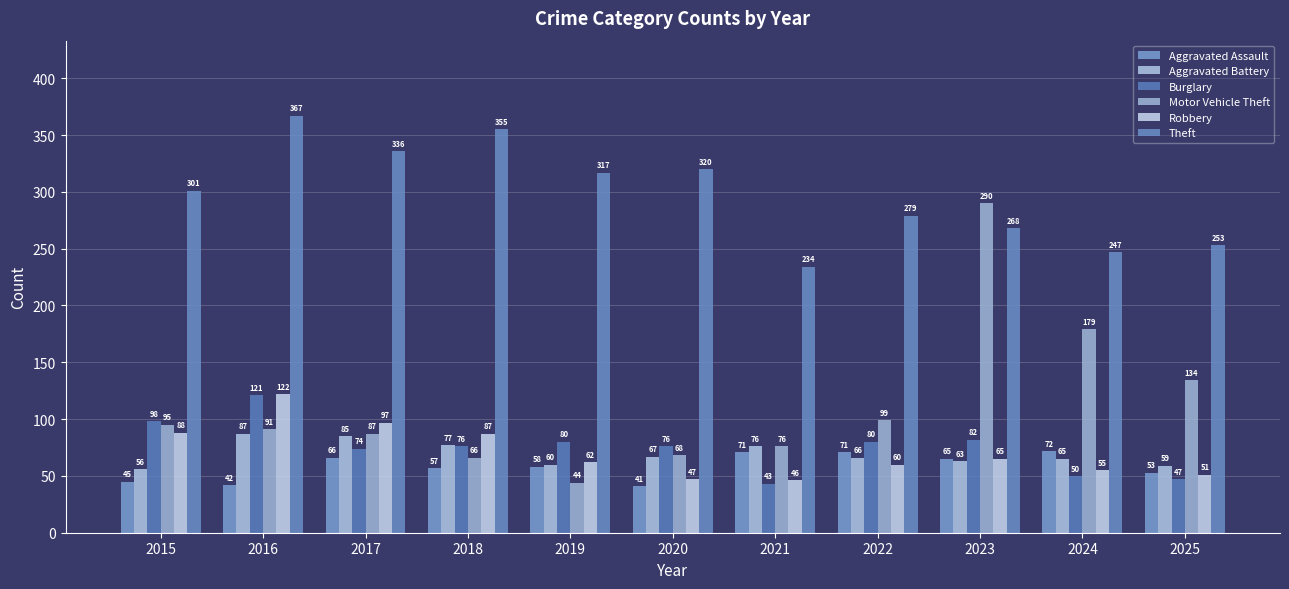

Which series changed the most between 2020 and 2022?

Theft